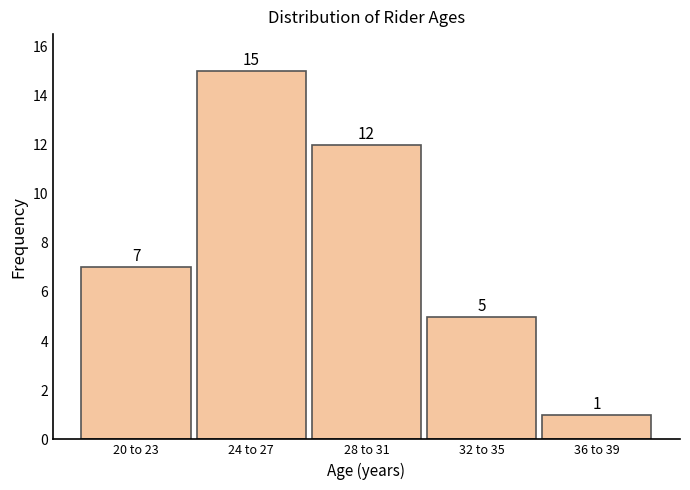

Reading left to right, extract all data points from this chart.

20 to 23=7	24 to 27=15	28 to 31=12	32 to 35=5	36 to 39=1